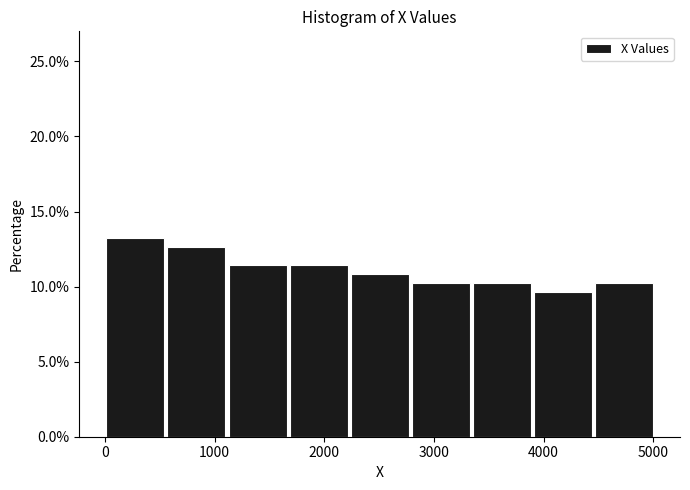

Reading left to right, list every bar in this chart as the range it spans on the x-axis followed by its height. Neither the bar edges nor the heights are printed on the chart, so give them approximately, as read against the axes.

0 to 600: 13.5
600 to 1100: 12.5
1100 to 1700: 11.5
1700 to 2200: 11.5
2200 to 2800: 11.0
2800 to 3300: 10.0
3300 to 3900: 10.0
3900 to 4500: 9.5
4500 to 5000: 10.0